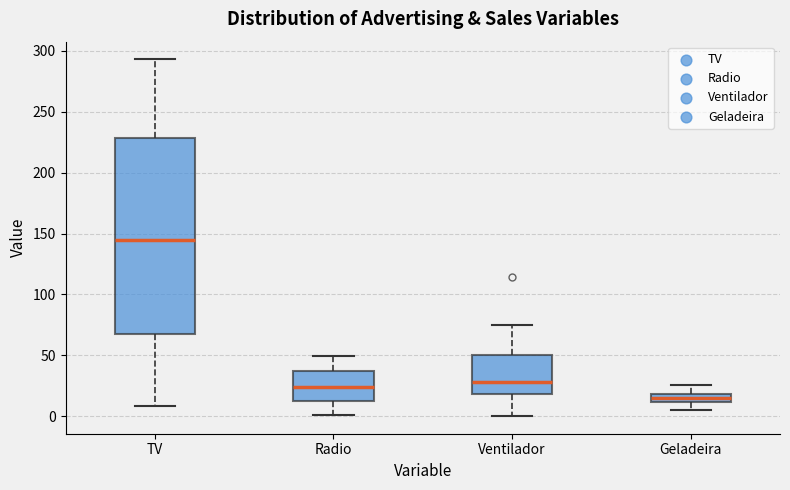

Which box is the tallest, from its lower edge to its upper edge?

TV